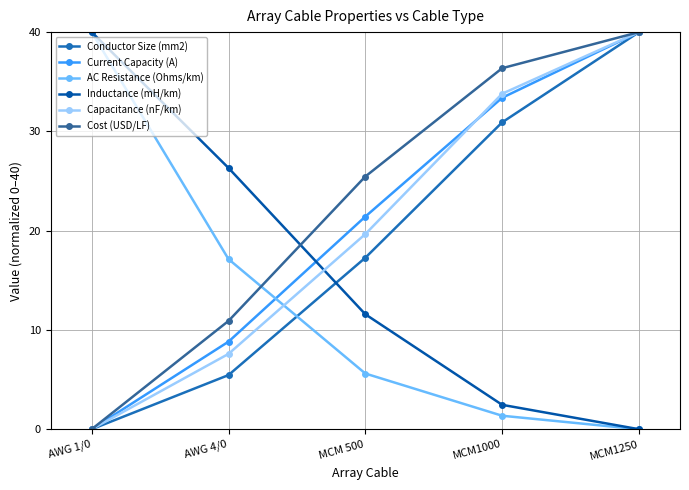

True or false: Conductor Size (mm2) has a value of 0.0 at AWG 1/0.

True